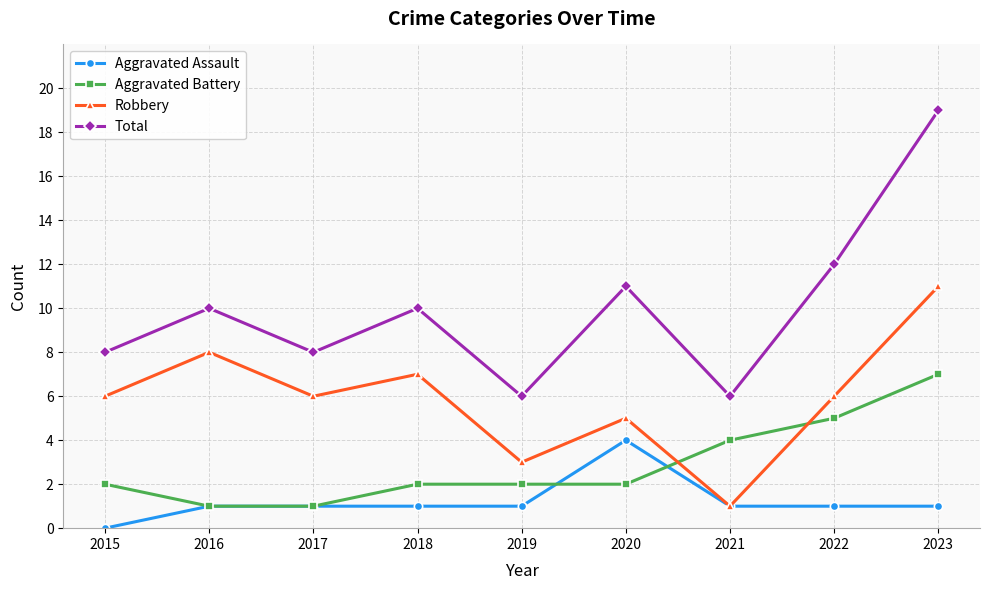

How many lines are shown in the chart?

4